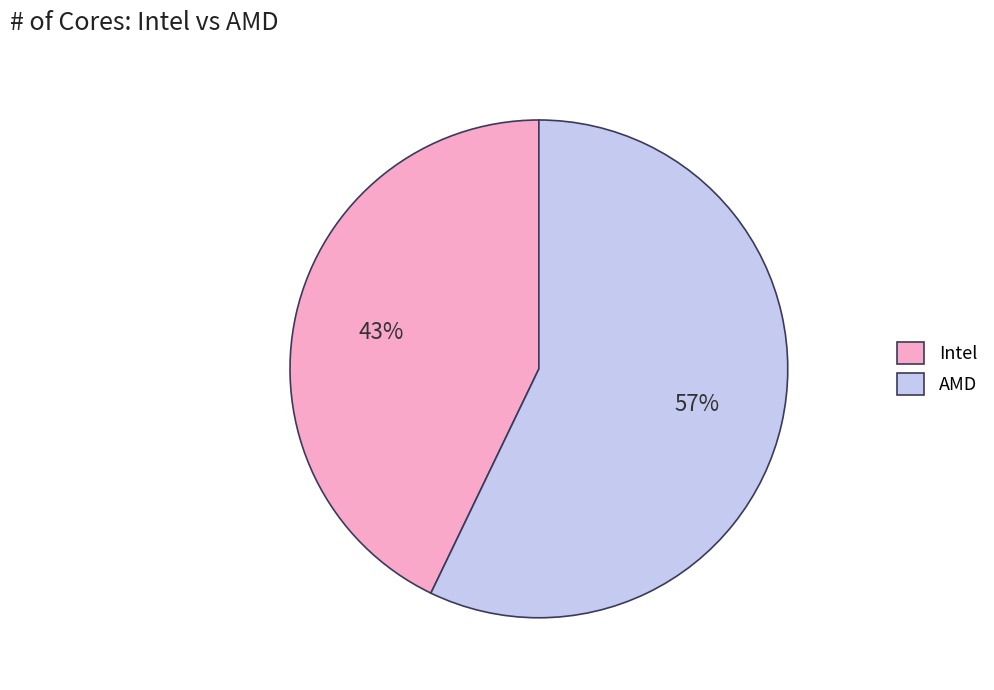

To the nearest percent, what is the difference between the AMD and Intel slice percentages?

14%